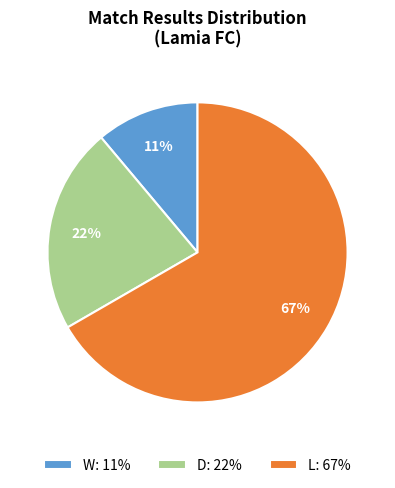

What percentage is the D: 22% slice, to the nearest percent?

22%